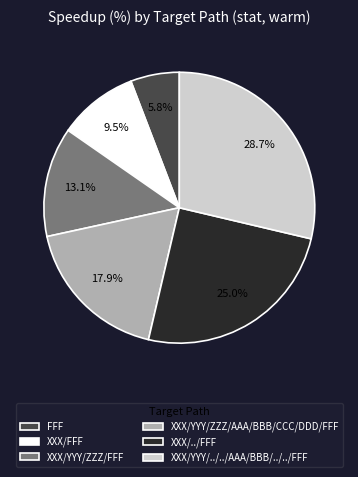

To the nearest percent, what percentage of the pie is XXX/YYY/ZZZ/FFF?

13%